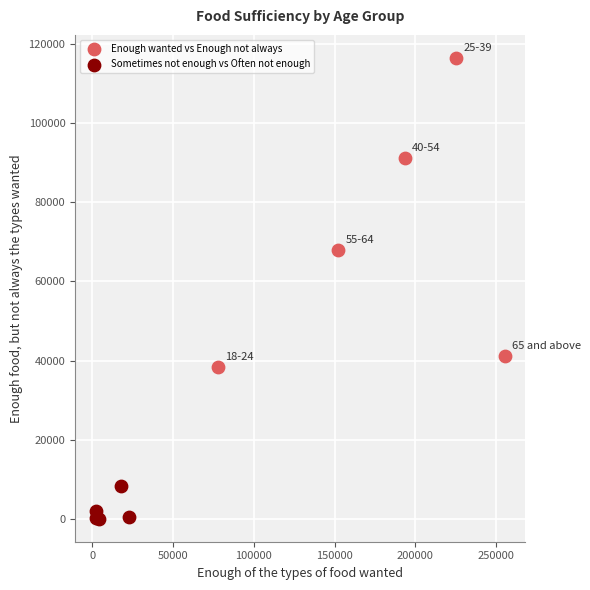

Which series contains the highest Y value?

Enough wanted vs Enough not always